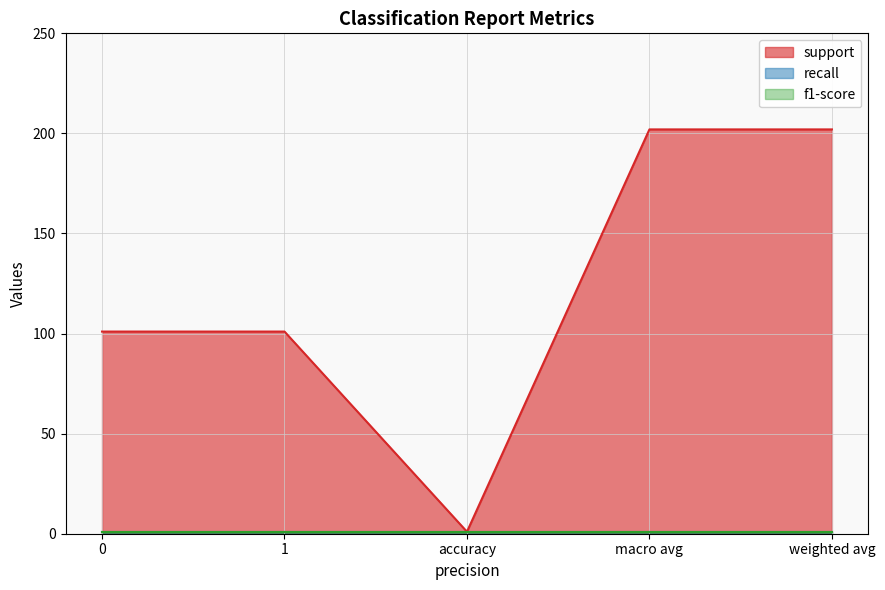

The value of support at weighted avg is 109. True or false?

False